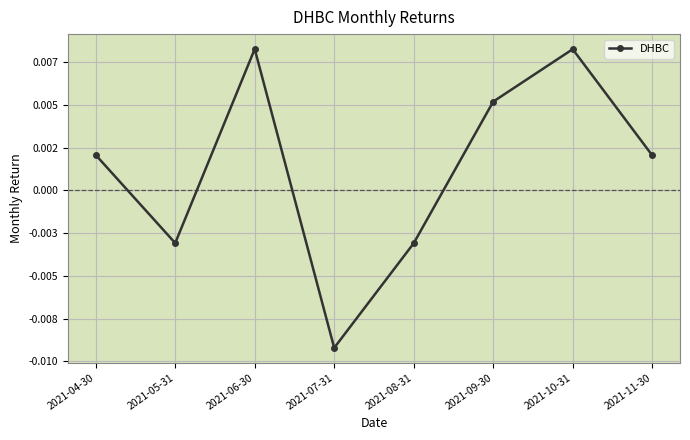

At which label is the value closest to 0?

2021-11-30